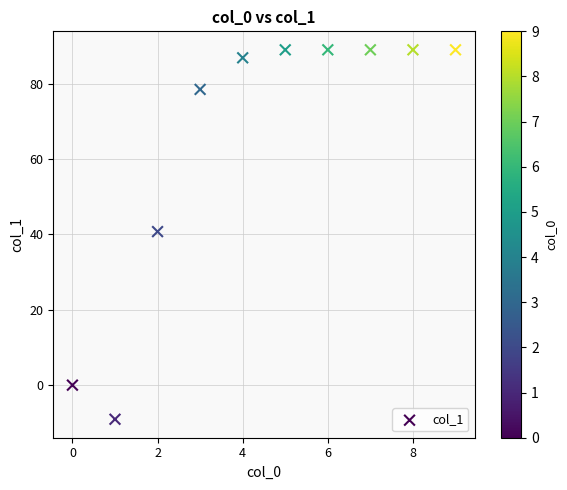

What Y value in the scatter plot is closest to 39?

40.7